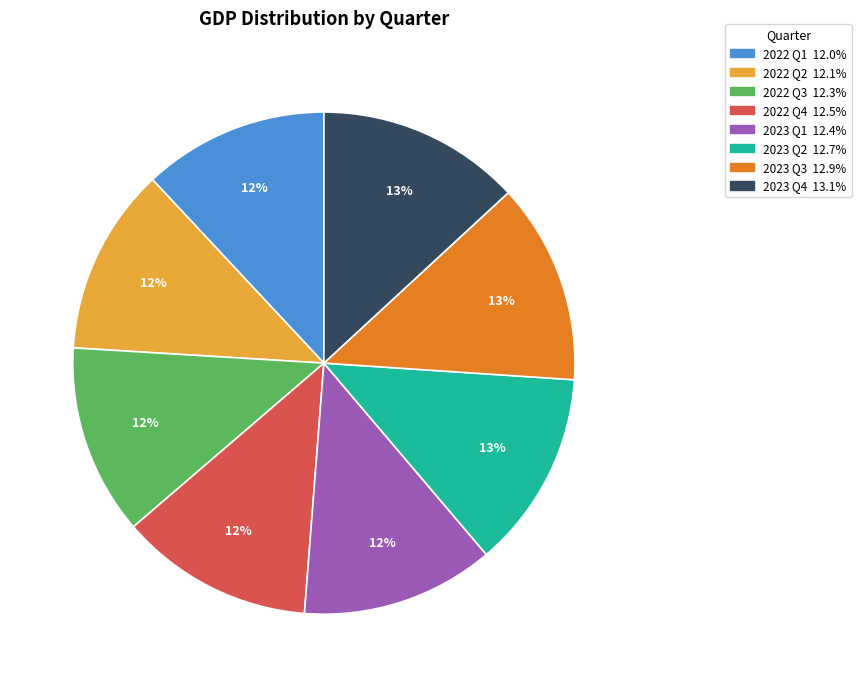

Is there any slice that represents more than half of the pie?

No